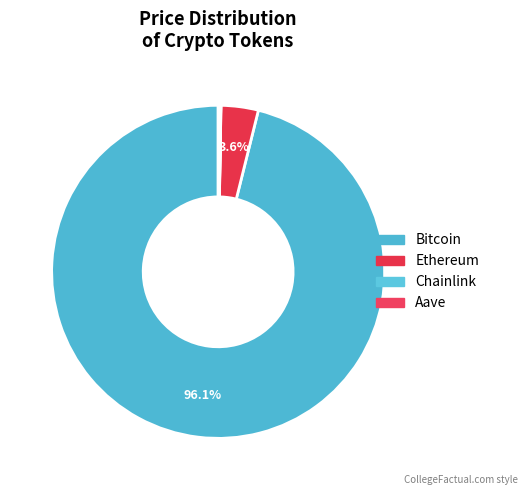

To the nearest percent, what is the difference between the largest and smallest slice percentages?

96%